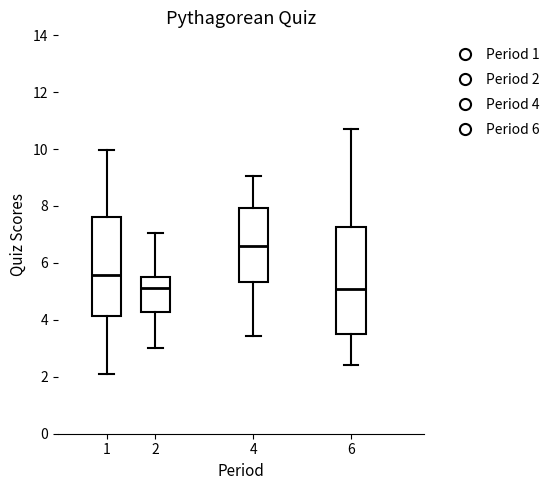

Reading left to right, read every box against the y-axis: the position of its median line, the range the box covers, and the ends of its whiskers. The values are not printed on the chart, so give them approximately, as read against the axis.

1: median 5.6, box 4.2 to 7.6, whiskers 2.2 to 10.0
2: median 5.2, box 4.2 to 5.4, whiskers 3.0 to 7.0
4: median 6.6, box 5.4 to 8.0, whiskers 3.4 to 9.0
6: median 5.0, box 3.4 to 7.2, whiskers 2.4 to 10.6